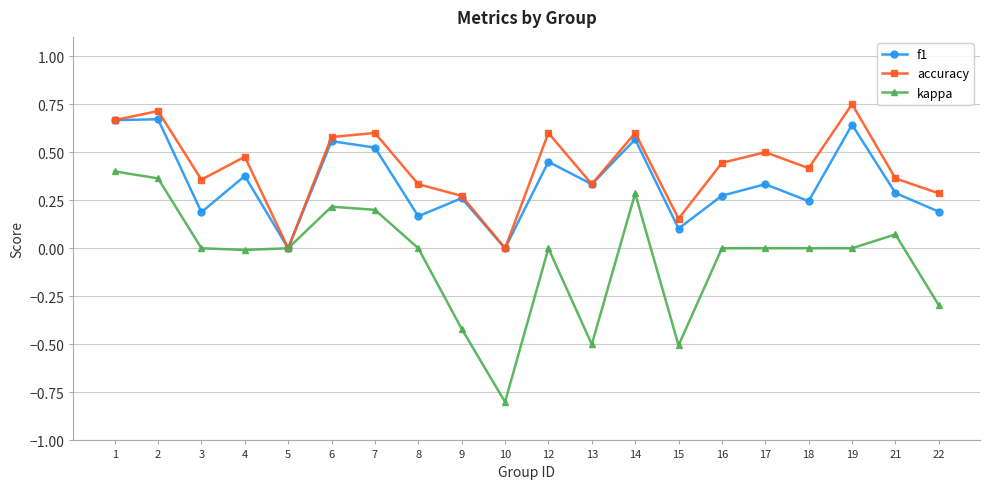

True or false: accuracy has a value of 0.8 at 14.

False